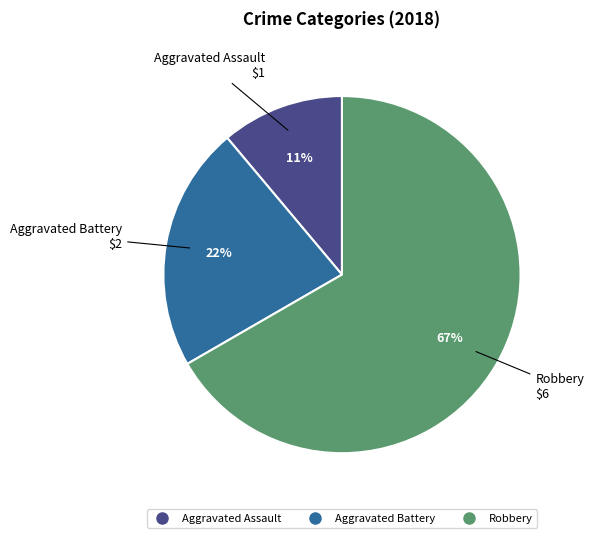

Rank the categories by value from lowest to highest.

Aggravated Assault, Aggravated Battery, Robbery